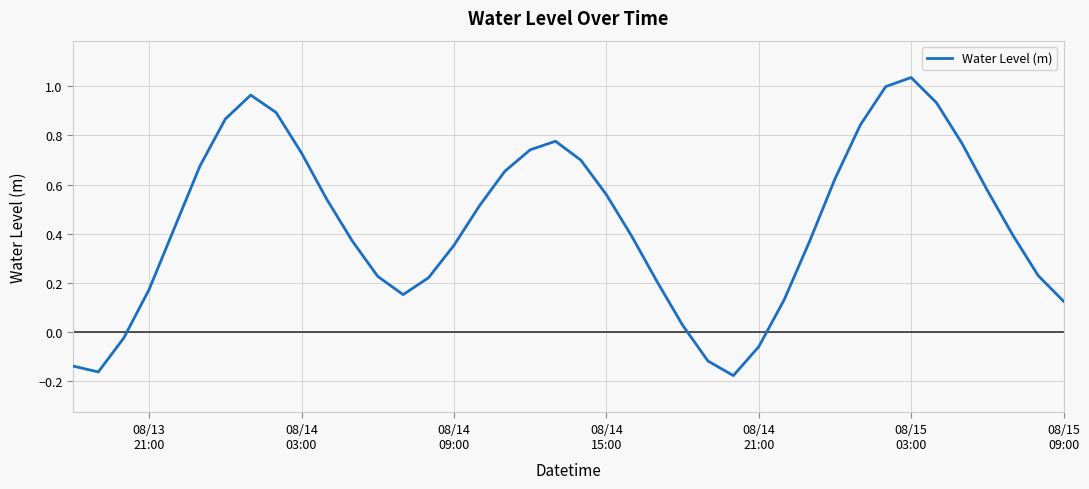

What is the maximum value shown in the chart?

1.0